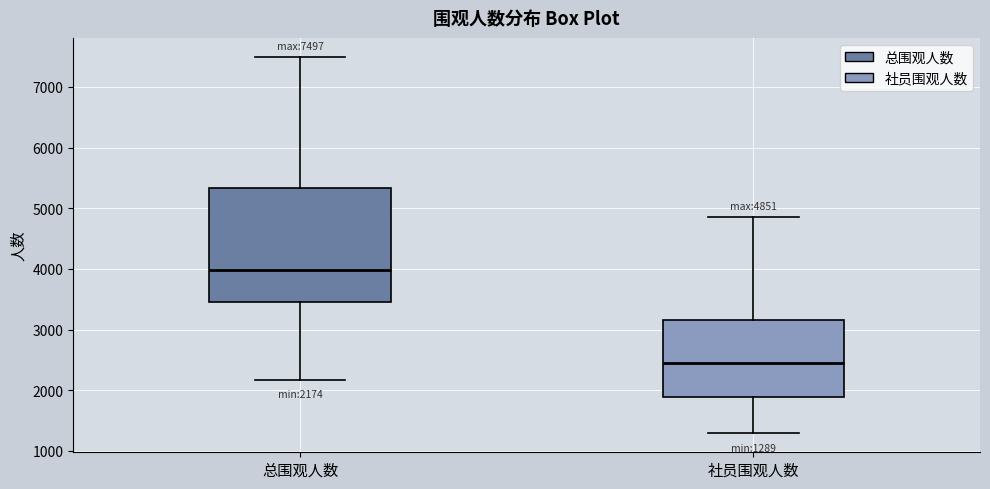

Comparing the boxes themselves (not the whiskers), which one is the tallest?

总围观人数